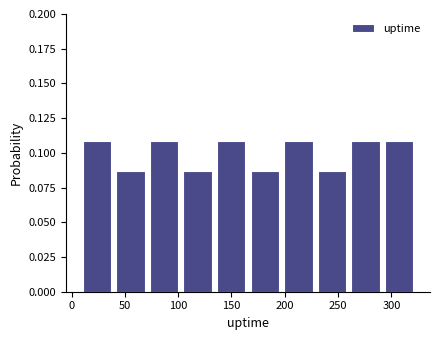

Reading left to right, list every bar in this chart as the range it spans on the x-axis followed by its height. Neither the bar edges nor the heights are printed on the chart, so give them approximately, as read against the axes.

8.0 to 39.5: 0.110
39.5 to 71.0: 0.085
71.0 to 102.5: 0.110
102.5 to 134.0: 0.085
134.0 to 165.5: 0.110
165.5 to 197.0: 0.085
197.0 to 228.5: 0.110
228.5 to 260.0: 0.085
260.0 to 291.5: 0.110
291.5 to 323.0: 0.110